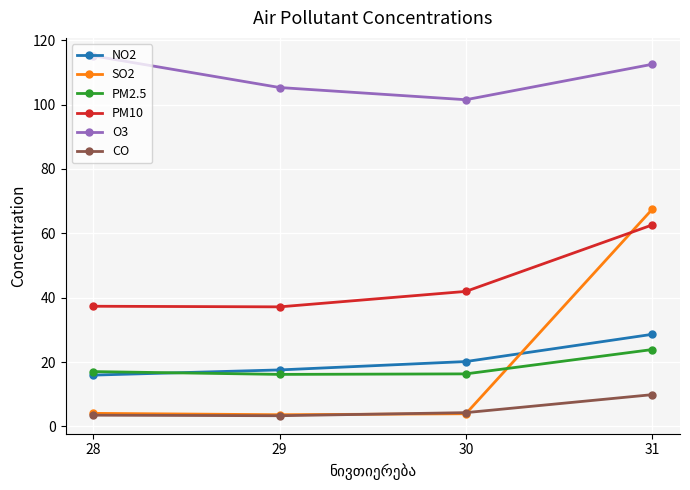

At how many categories does at least one series exceed 38?

4